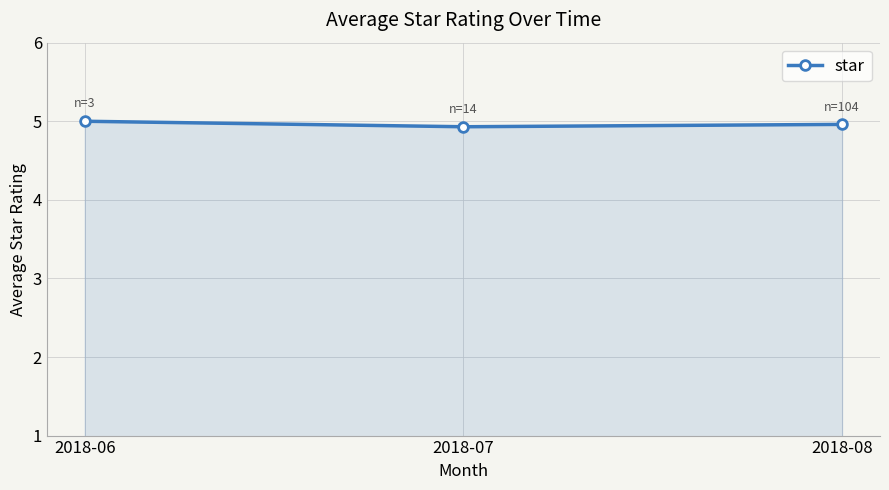

True or false: the data shows 4.9 at 2018-07.

True